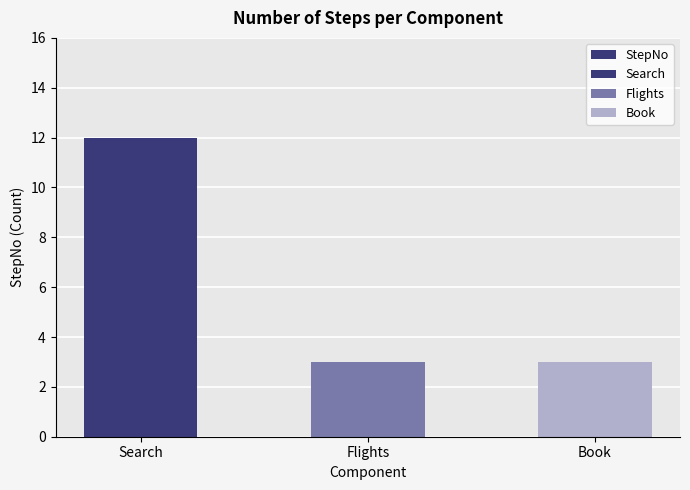

What position from the left is Book?

3